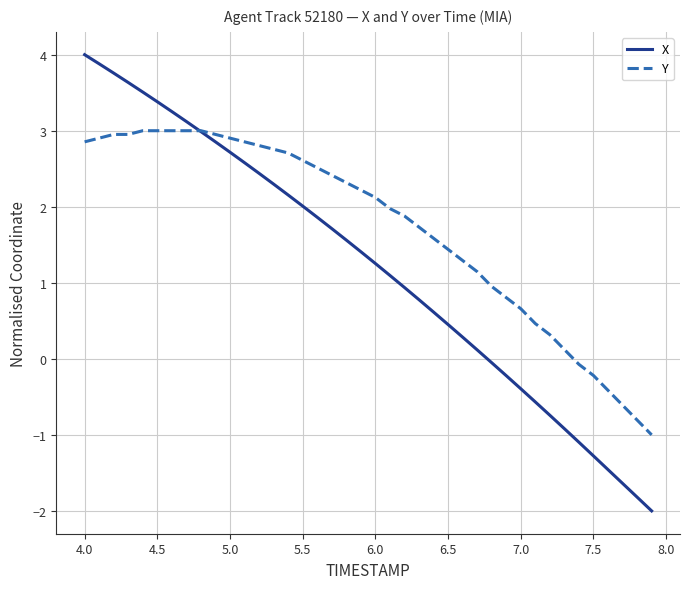

How many times do Y and X cross each other?

1